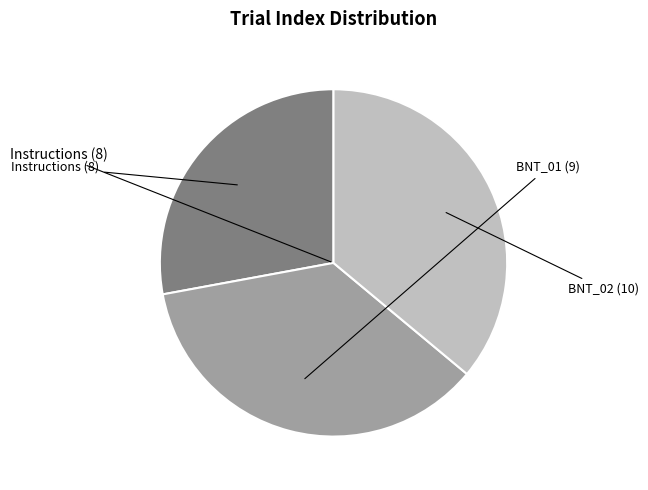

Is there a majority slice in this chart?

No